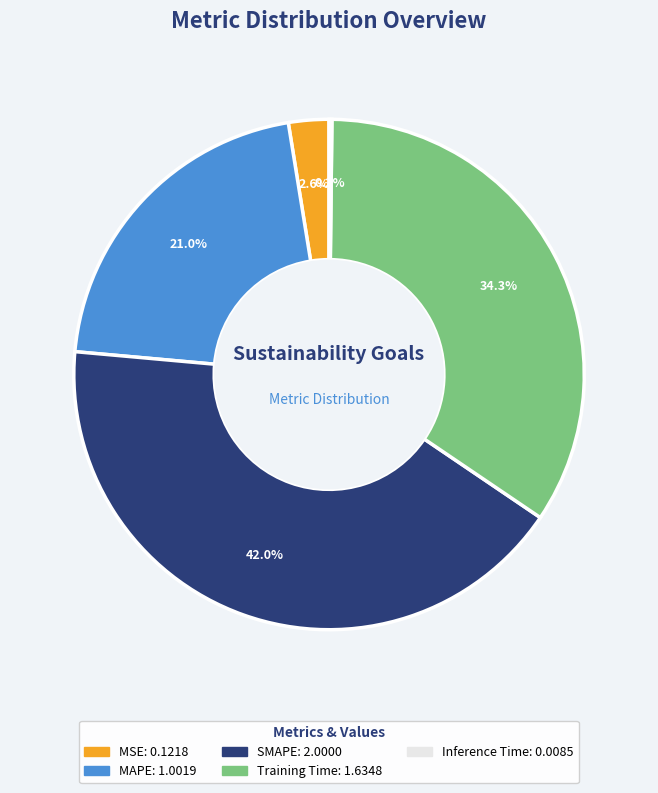

Which category has the biggest portion of the pie?

SMAPE